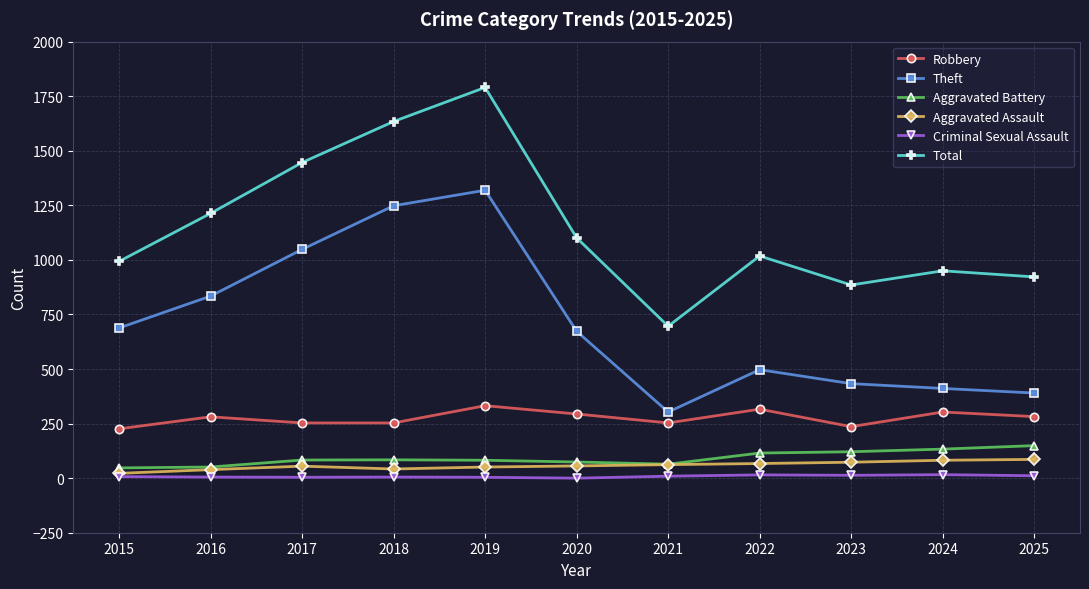

The Criminal Sexual Assault series shows 5 at 2016. True or false?

True